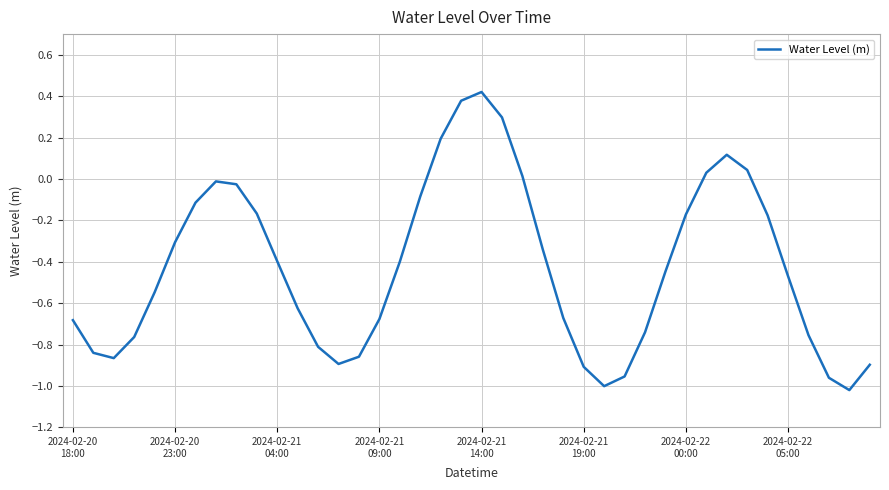

What is the difference between the maximum and minimum values?

1.4